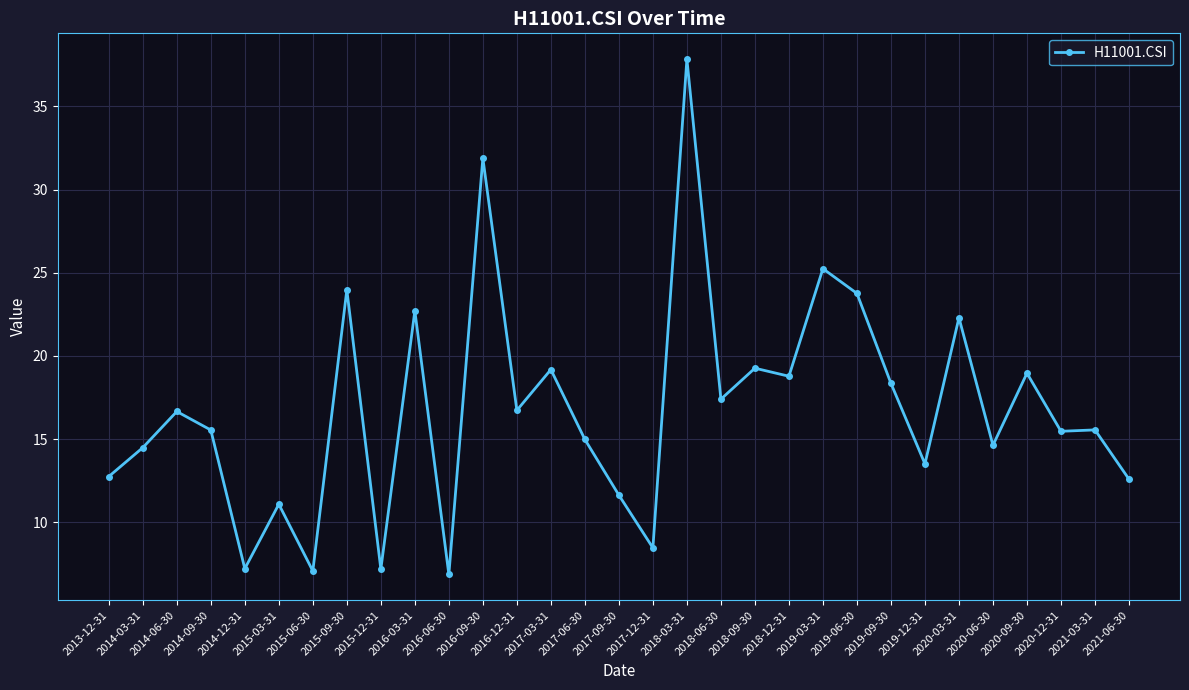

Which category has the highest value across all series?

2018-03-31